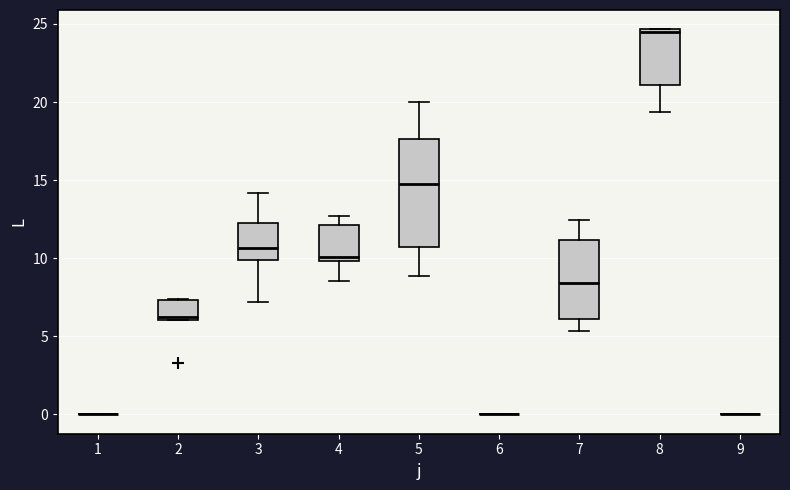

Reading left to right, read every box against the y-axis: the position of its median line, the range the box covers, and the ends of its whiskers. The values are not printed on the chart, so give them approximately, as read against the axis.

1: box collapsed to a line at 0.0, whiskers 0.0 to 0.0
2: median 6.5, box 6.0 to 7.5, whiskers 6.0 to 7.5
3: median 10.5, box 10.0 to 12.0, whiskers 7.0 to 14.0
4: median 10.0 (just above the box's lower edge), box 10.0 to 12.0, whiskers 8.5 to 12.5
5: median 15.0, box 10.5 to 17.5, whiskers 9.0 to 20.0
6: box collapsed to a line at 0.0, whiskers 0.0 to 0.0
7: median 8.5, box 6.0 to 11.0, whiskers 5.5 to 12.5
8: median 24.5, box 21.0 to 24.5, whiskers 19.5 to 24.5
9: box collapsed to a line at 0.0, whiskers 0.0 to 0.0